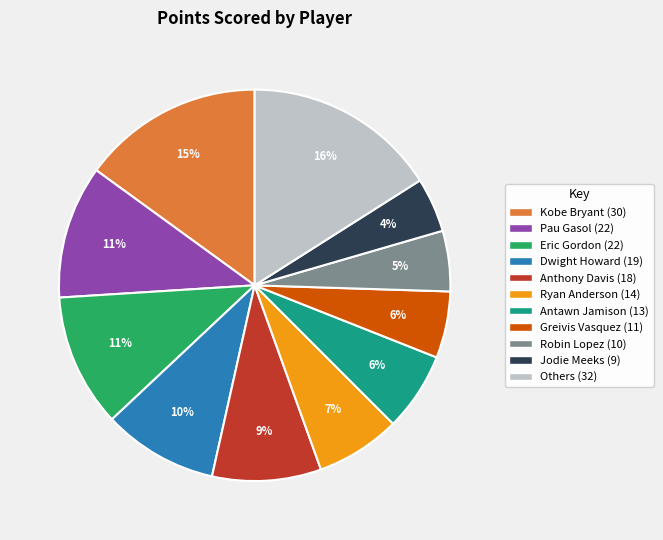

To the nearest percent, what is the difference between the largest and smallest slice percentages?

11%